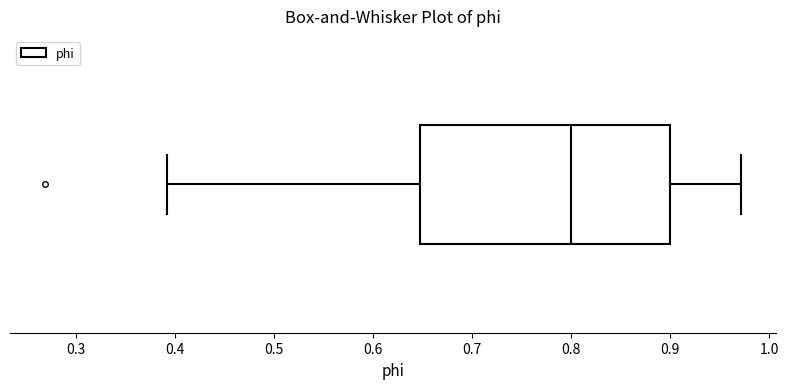

Where does the right whisker of the box end on the x-axis? The values are not printed on the chart, so give them approximately, as read against the axis.

0.97